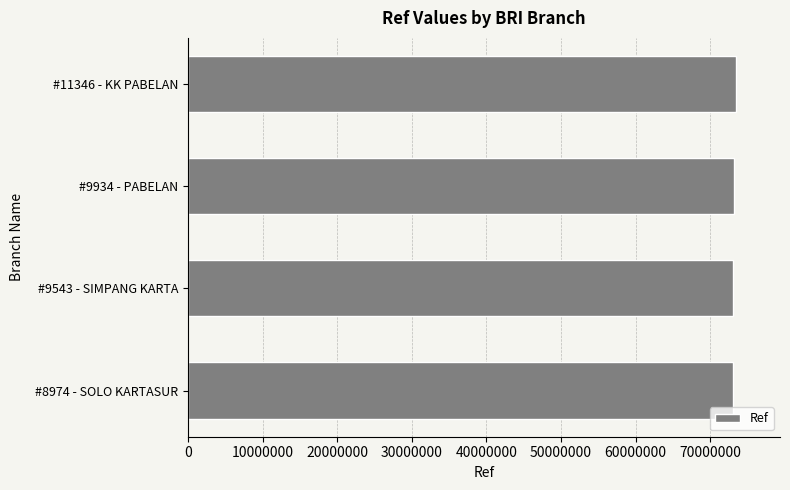

What is the ratio of the value at #8974 - SOLO KARTASUR to the value at #9934 - PABELAN?

1.0